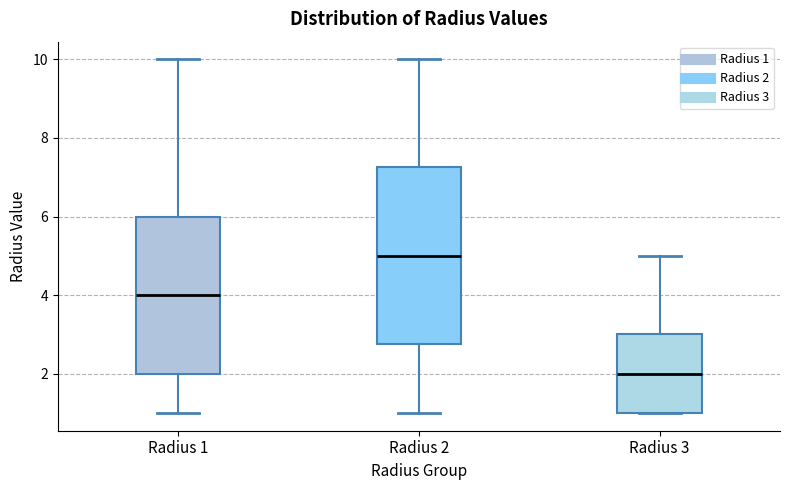

Which box is the tallest, from its lower edge to its upper edge?

Radius 2